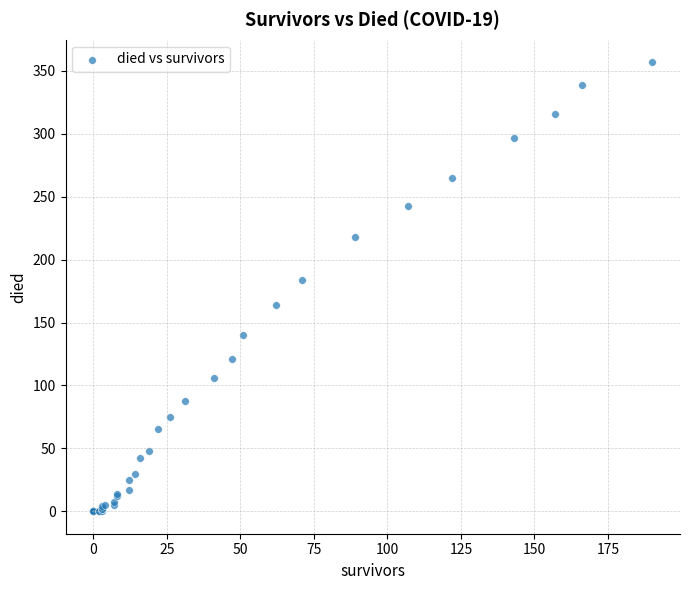

What Y value in the scatter plot is closest to 178?

184